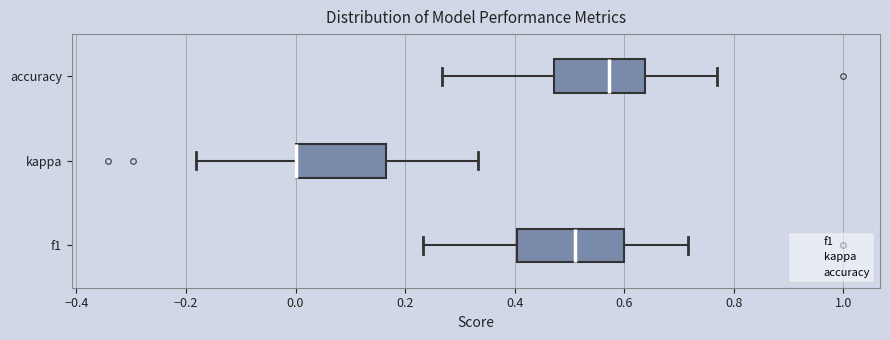

Reading bottom to top, read every box against the x-axis: the position of its median line, the range the box covers, and the ends of its whiskers. The values are not printed on the chart, so give them approximately, as read against the axis.

f1: median 0.52, box 0.40 to 0.60, whiskers 0.24 to 0.72
kappa: median 0.00 (drawn on the box's left edge), box 0.00 to 0.16, whiskers -0.18 to 0.34
accuracy: median 0.58, box 0.48 to 0.64, whiskers 0.26 to 0.76